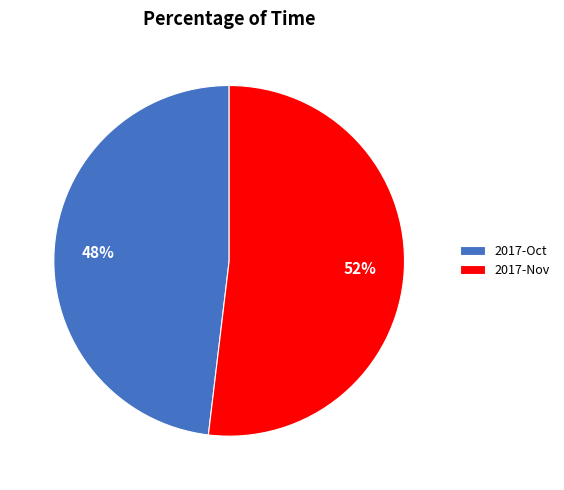

Do 2017-Oct and 2017-Nov together represent more than half of the pie?

Yes